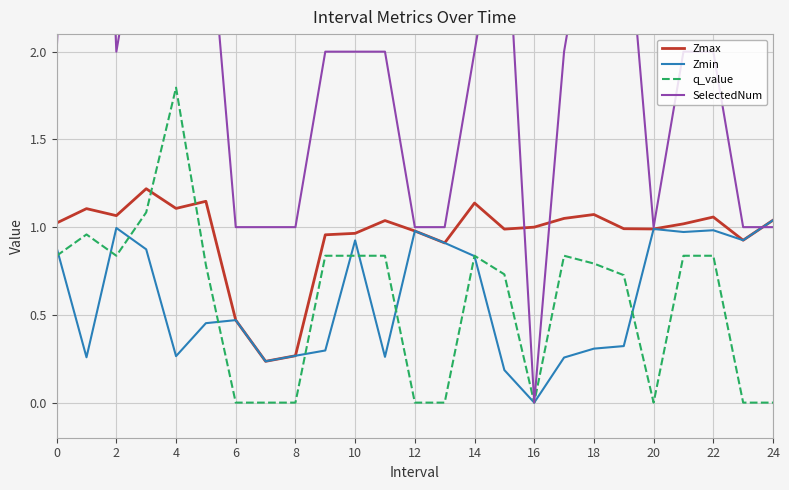

The Zmin series shows 1.5 at 14. True or false?

False